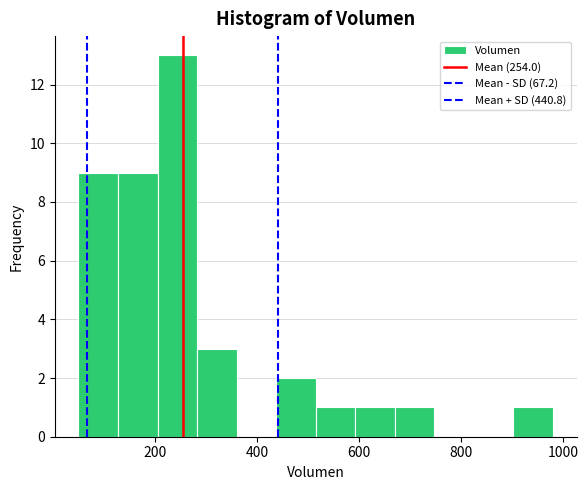

Read against the x-axis, roughly where is the centre of the tallest bar?

240